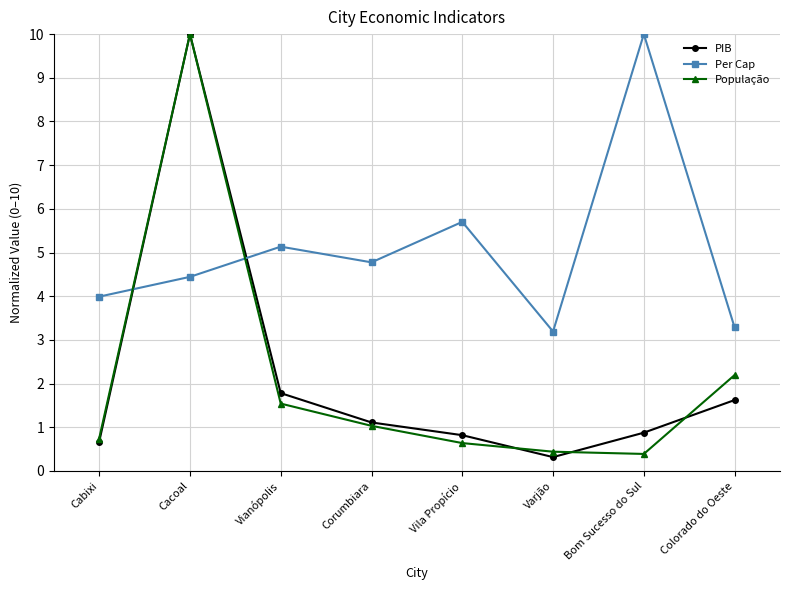

Is the value of Per Cap at Cabixi greater than the value of População at Varjão?

Yes